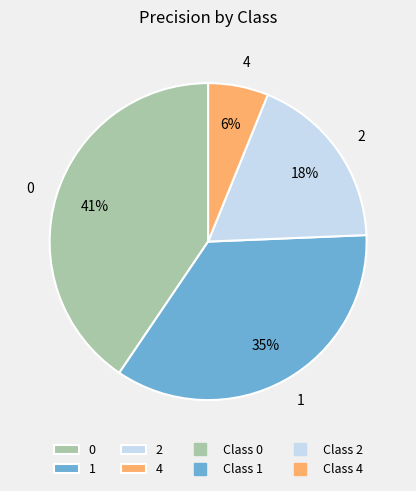

Does any single category account for the majority?

No